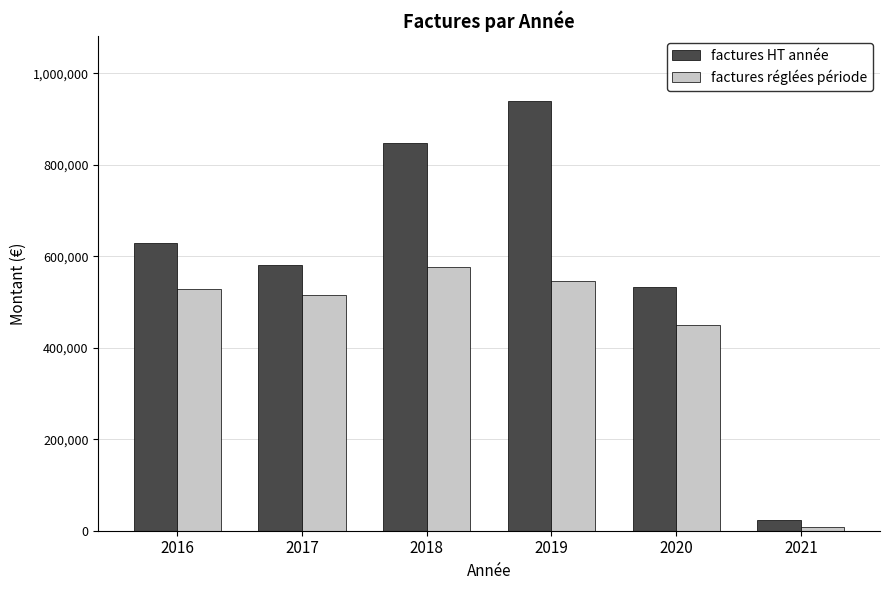

What is the difference between the second highest and minimum values in the factures réglées période series?

537669.0